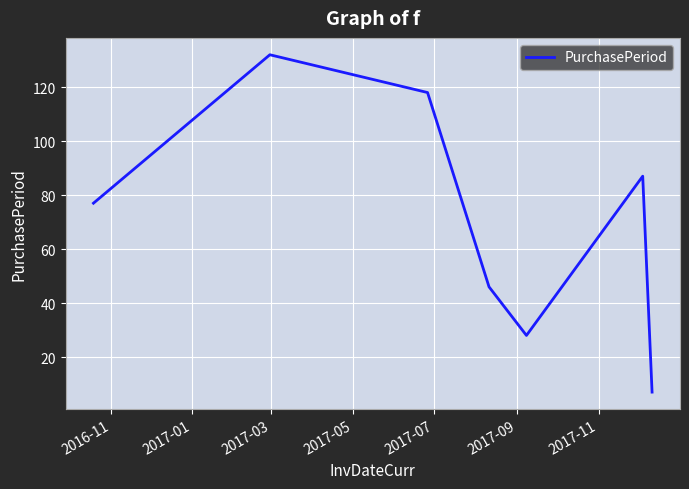

What is the minimum value shown in the chart?

7